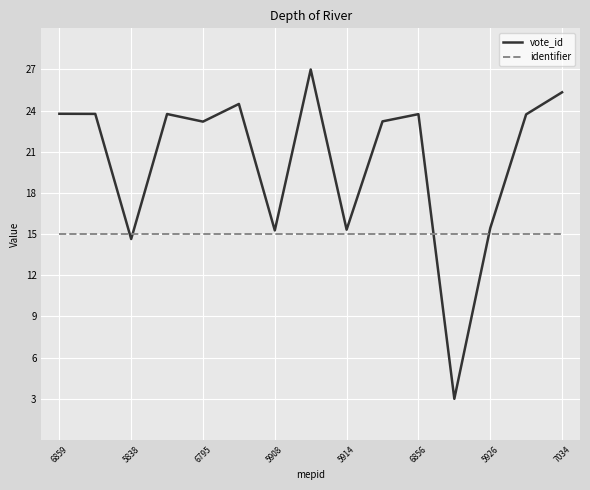

True or false: identifier and vote_id intersect in this chart.

True